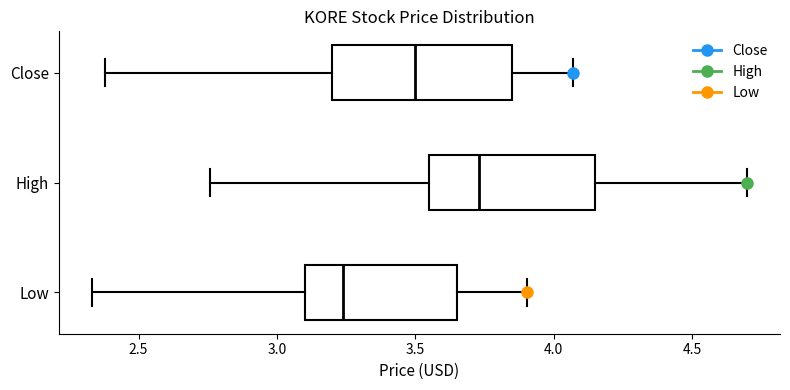

Which box has the furthest to the left median line?

Low